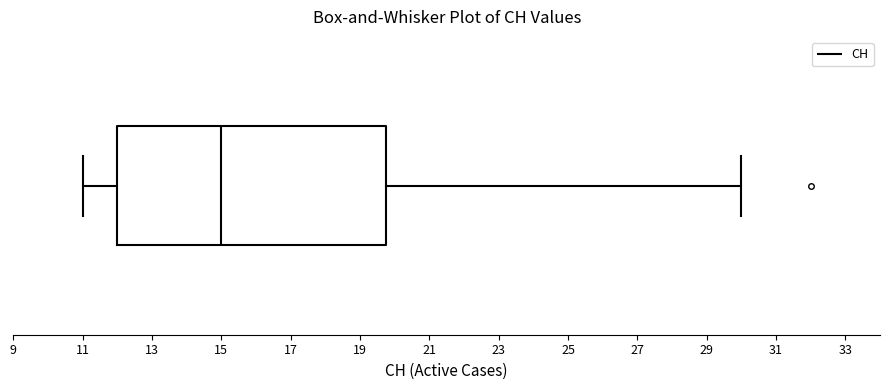

Where is the right edge of the box on the x-axis? The values are not printed on the chart, so give them approximately, as read against the axis.

19.8